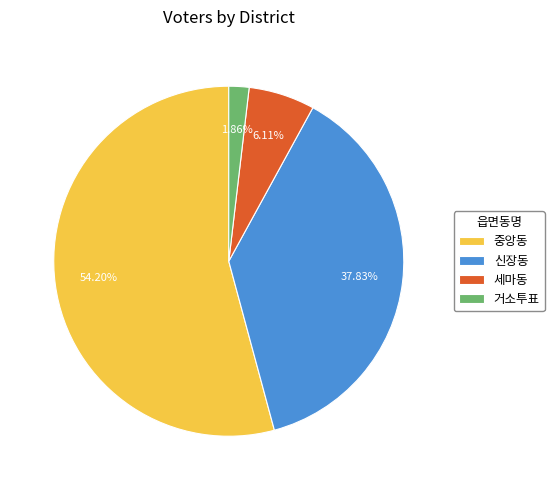

Which slice is the largest?

중앙동